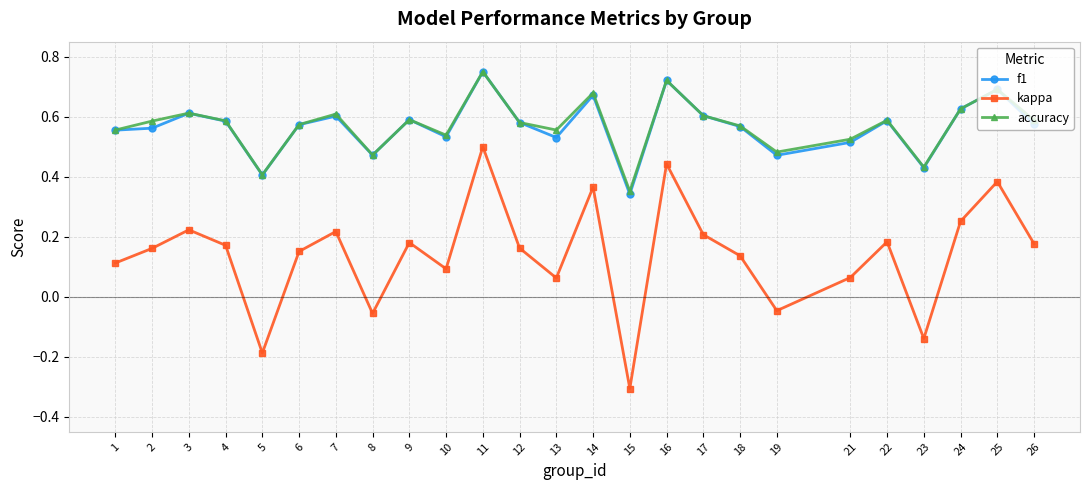

At which label is f1 closest to 0?

15